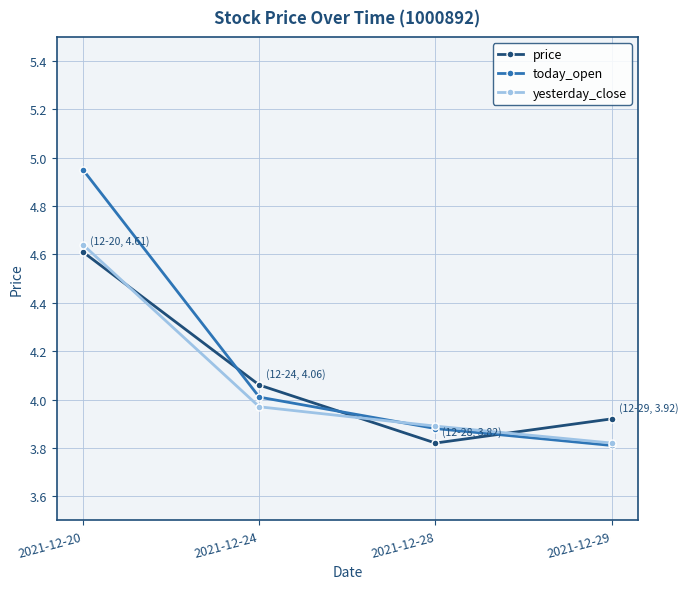

The yesterday_close series shows 7.2 at 2021-12-20. True or false?

False